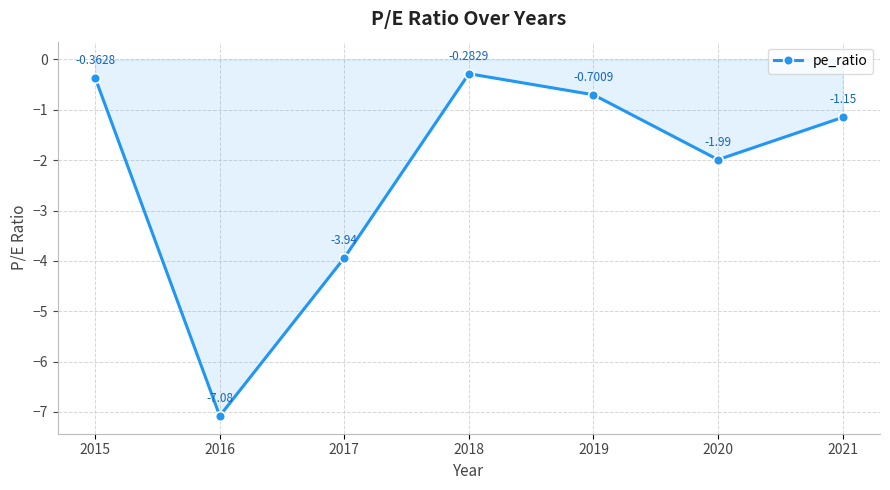

Where does the data first go above -1?

2015